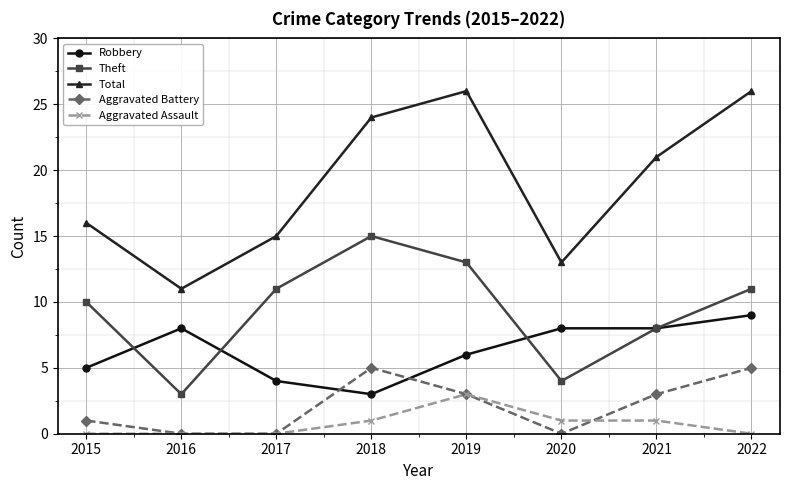

True or false: Robbery and Total intersect in this chart.

False